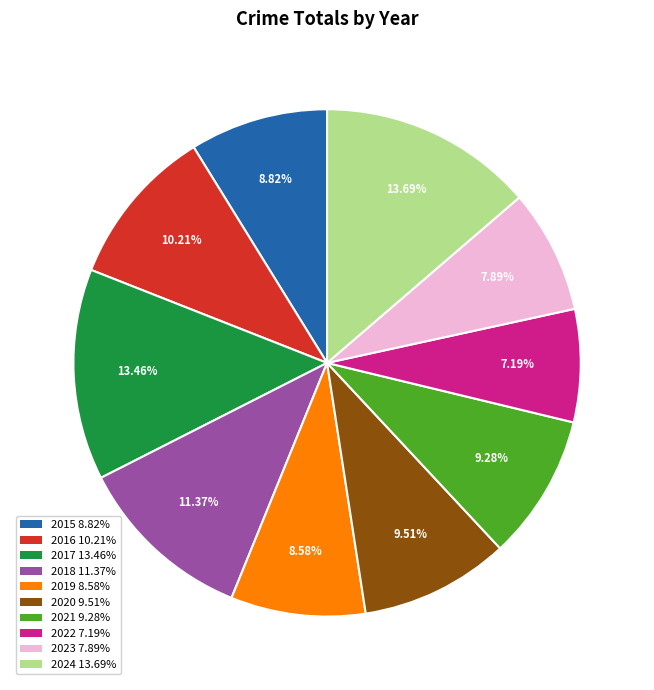

Count the number of slices in the pie.

10